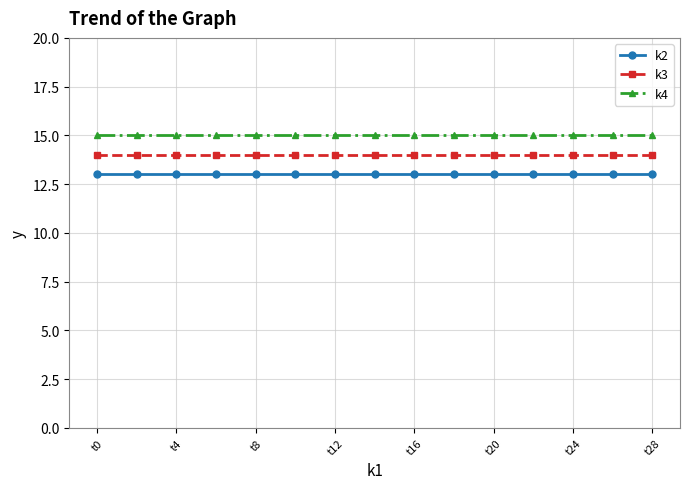

At which label is k4 closest to 15?

t0